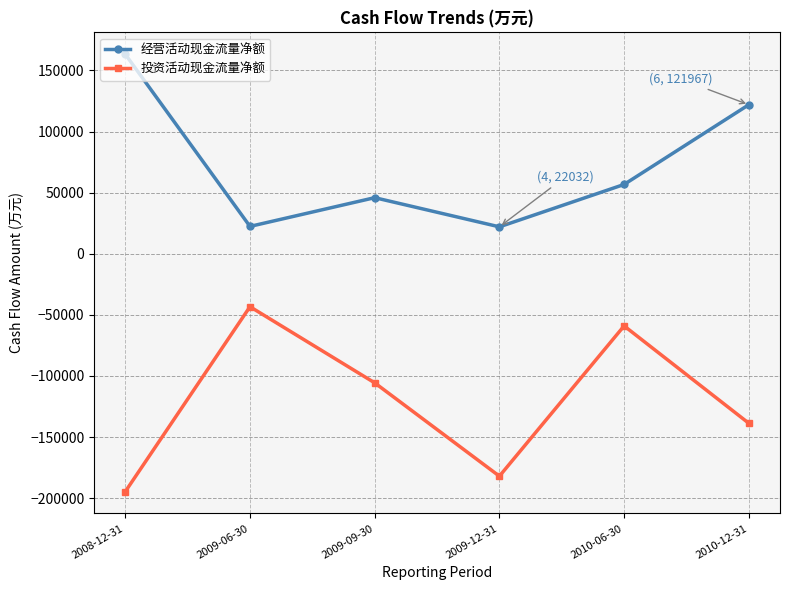

True or false: 投资活动现金流量净额 and 经营活动现金流量净额 cross at least once.

False